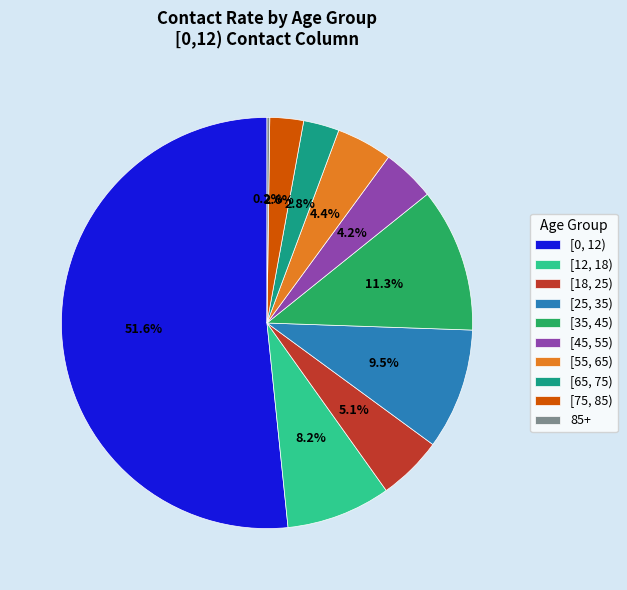

To the nearest percent, what is the difference between the [65, 75) and [45, 55) slice percentages?

1%